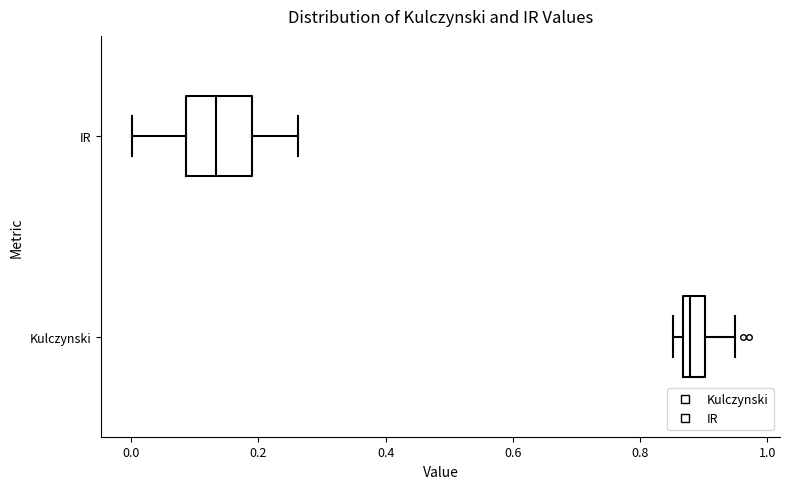

Where is the right edge of the box for Kulczynski on the x-axis? The values are not printed on the chart, so give them approximately, as read against the axis.

0.90